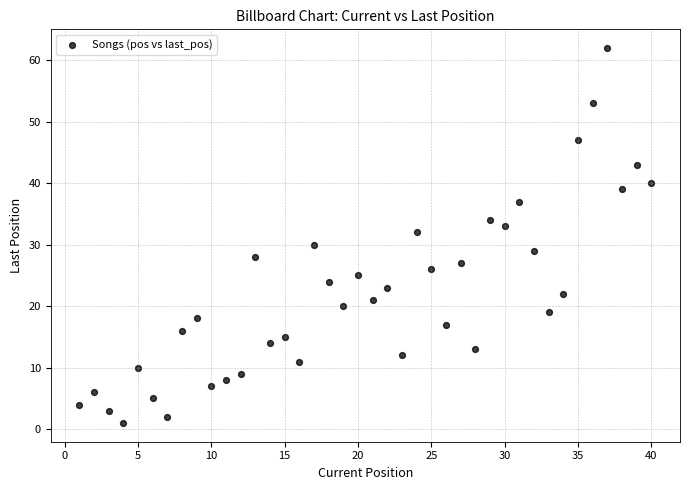

What is the range of X values (max minus min)?

39